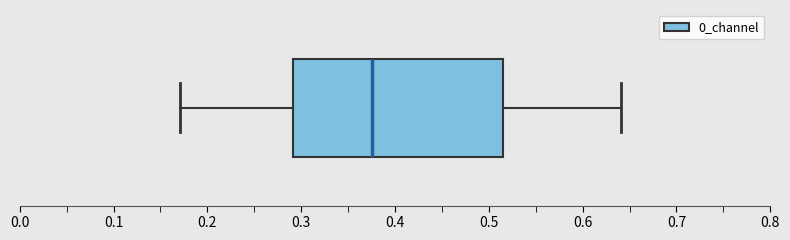

Read this box plot against the x-axis: the position of the median line, the range covered by the box, and the ends of both whiskers. The values are not printed on the chart, so give them approximately, as read against the axis.

median 0.38, box 0.29 to 0.51, whiskers 0.17 to 0.64